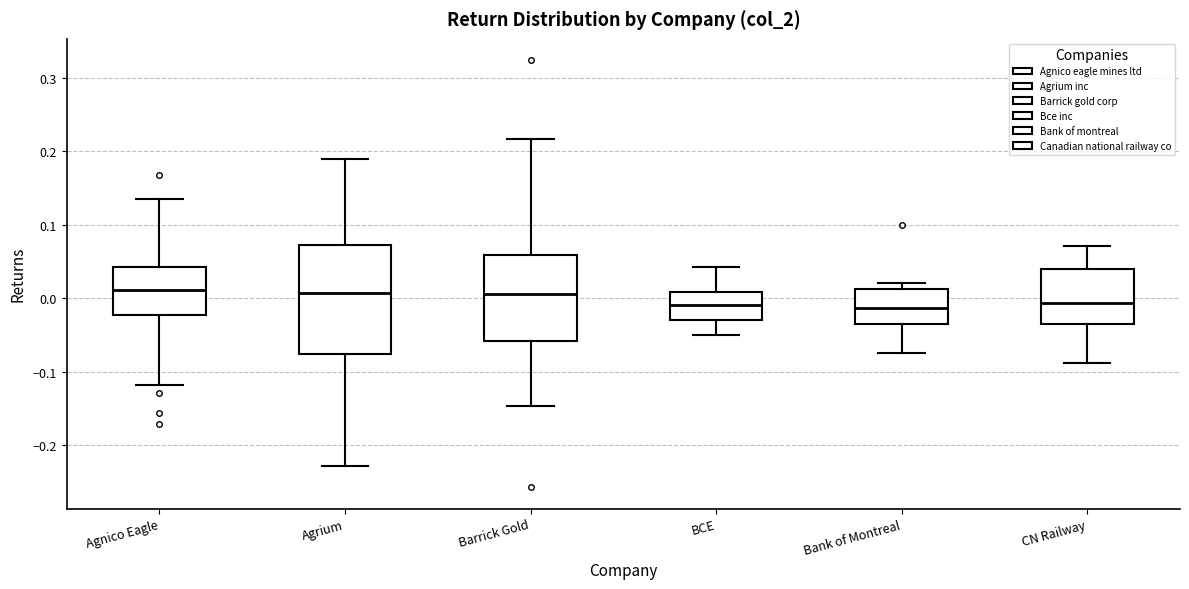

Reading left to right, transcribe this box plot: for each box, give where its median line is, the range the box spans, and where its two whiskers end, as read against the y-axis. The values are not printed on the chart, so give them approximately, as read against the axis.

Agnico Eagle: median 0.01, box -0.02 to 0.04, whiskers -0.12 to 0.13
Agrium: median 0.01, box -0.08 to 0.07, whiskers -0.23 to 0.19
Barrick Gold: median 0.01, box -0.06 to 0.06, whiskers -0.15 to 0.22
BCE: median -0.01, box -0.03 to 0.01, whiskers -0.05 to 0.04
Bank of Montreal: median -0.01, box -0.04 to 0.01, whiskers -0.07 to 0.02
CN Railway: median -0.01, box -0.03 to 0.04, whiskers -0.09 to 0.07